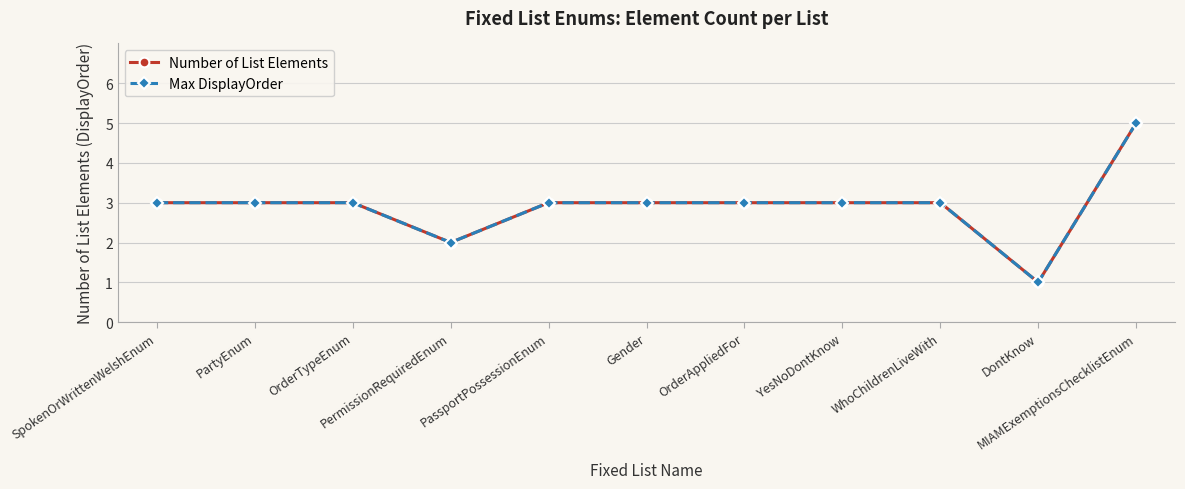

Is this an area chart (filled region under the line)?

No